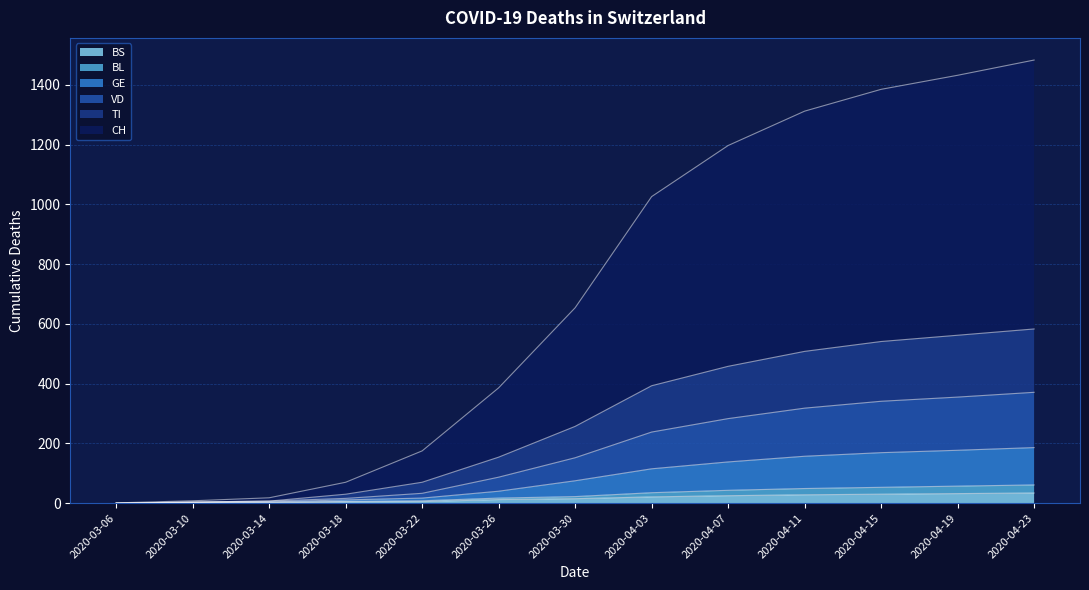

True or false: BL has a value of 0 at 2020-03-06.

True